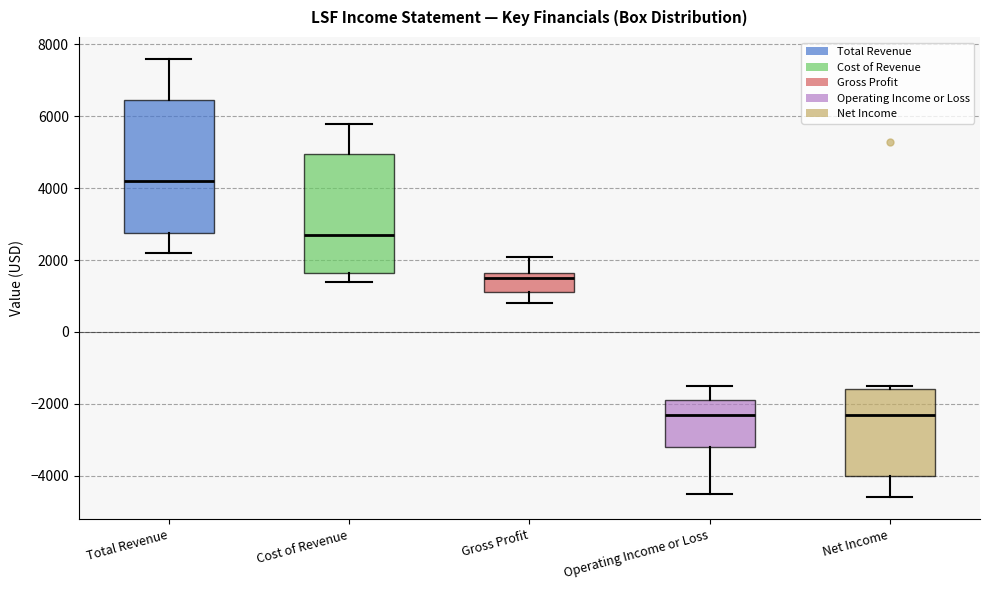

Reading left to right, read every box against the y-axis: the position of its median line, the range the box covers, and the ends of its whiskers. The values are not printed on the chart, so give them approximately, as read against the axis.

Total Revenue: median 4200, box 2800 to 6400, whiskers 2200 to 7600
Cost of Revenue: median 2800, box 1600 to 5000, whiskers 1400 to 5800
Gross Profit: median 1600 (just below the box's upper edge), box 1200 to 1600, whiskers 800 to 2200
Operating Income or Loss: median -2200, box -3200 to -1800, whiskers -4400 to -1400
Net Income: median -2200, box -4000 to -1600, whiskers -4600 to -1400